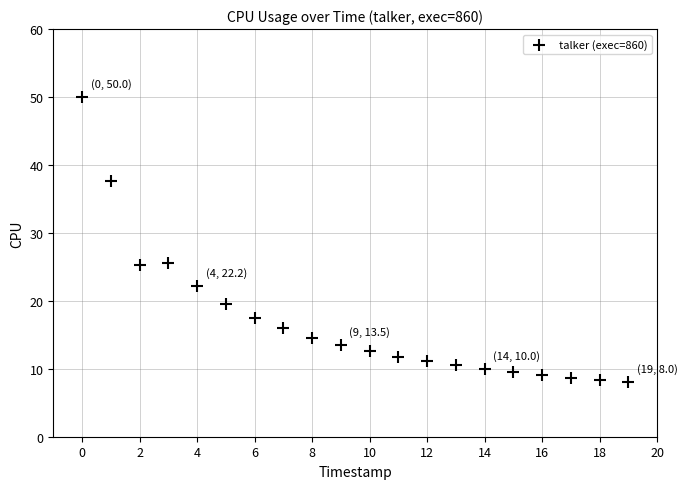

What is the range of Y values (max minus min)?

42.0